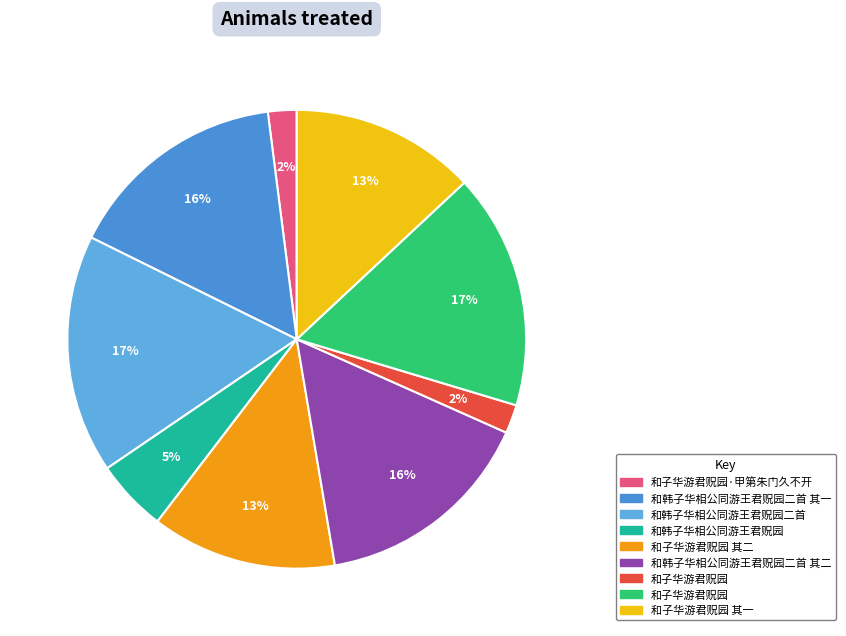

Rank the categories by value from lowest to highest.

和子华游君贶园, 和子华游君贶园·甲第朱门久不开, 和韩子华相公同游王君贶园, 和子华游君贶园 其一, 和子华游君贶园 其二, 和韩子华相公同游王君贶园二首 其一, 和韩子华相公同游王君贶园二首 其二, 和子华游君贶园, 和韩子华相公同游王君贶园二首